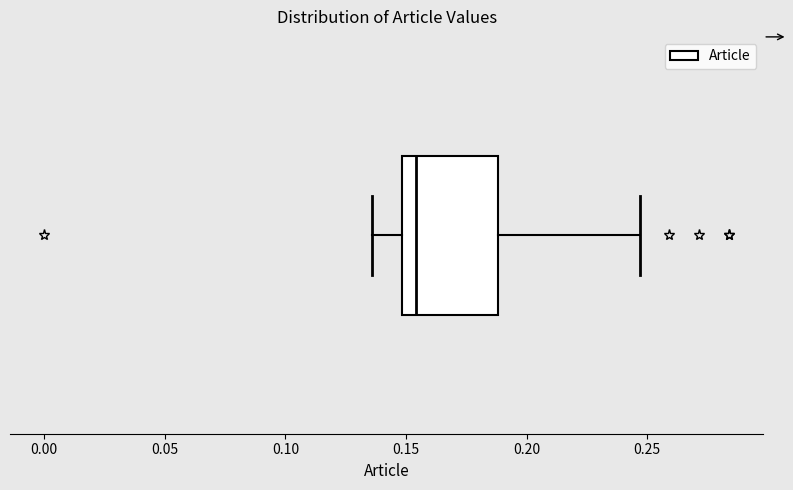

Transcribe this box plot: give where the median line is, the range the box spans, and where the two whiskers end, as read against the x-axis. The values are not printed on the chart, so give them approximately, as read against the axis.

median 0.155, box 0.150 to 0.190, whiskers 0.135 to 0.245